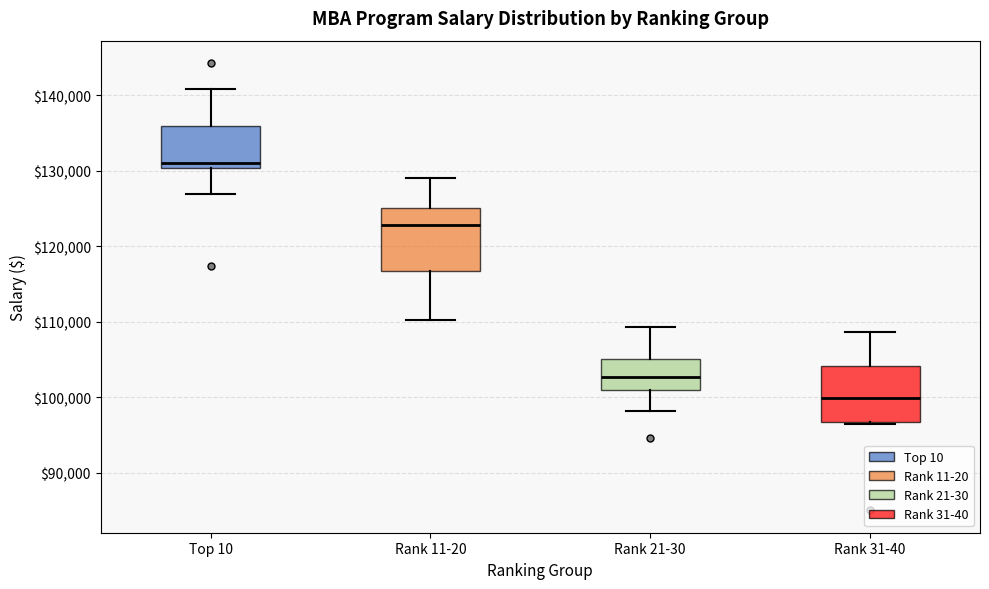

Where is the upper edge of the box for Rank 31-40 on the y-axis? The values are not printed on the chart, so give them approximately, as read against the axis.

104000